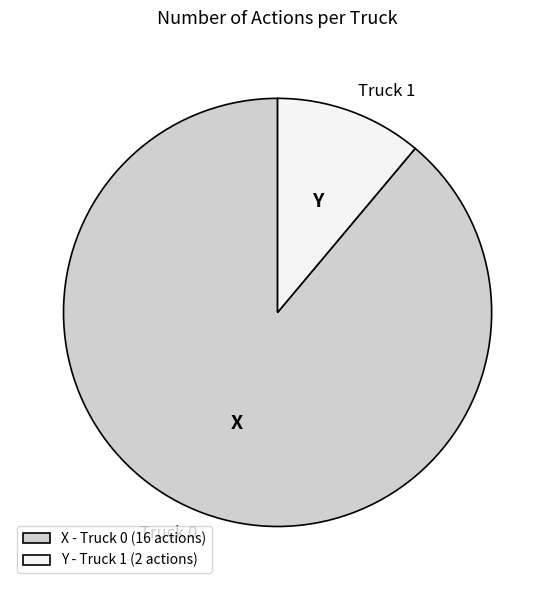

The Truck 0 slice represents 95% of the pie. True or false?

False